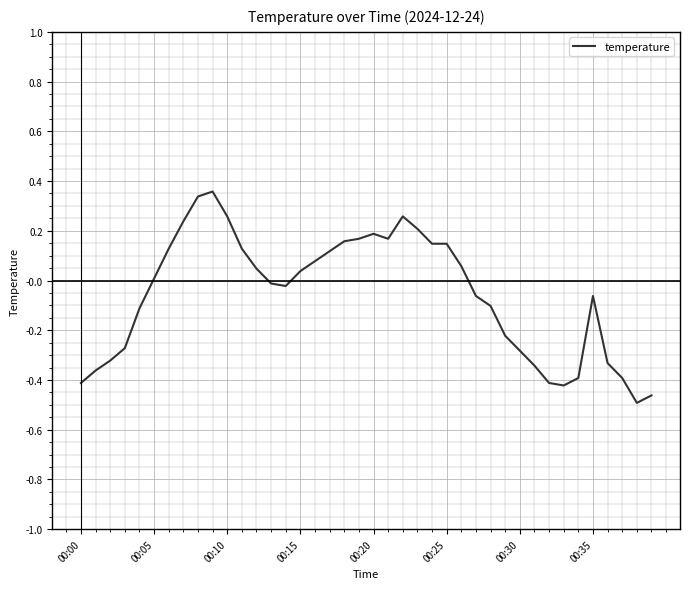

How many lines are shown in the chart?

1